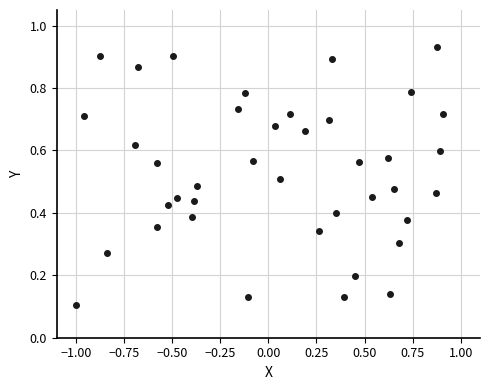

What is the range of X values (max minus min)?

1.9